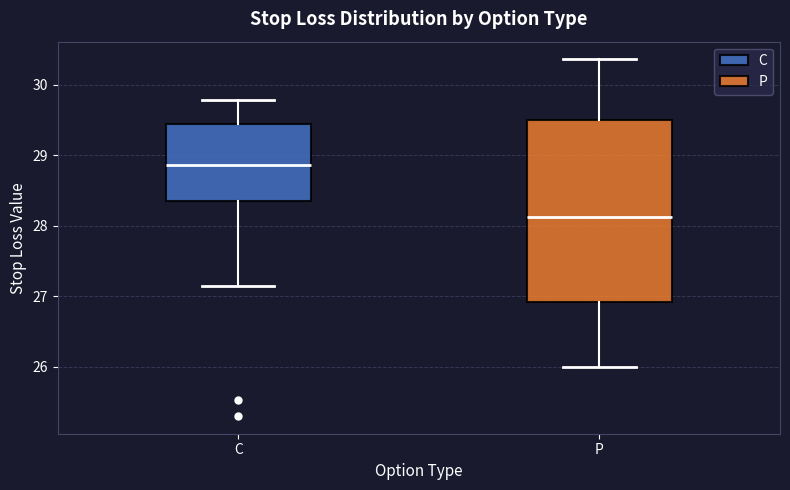

Reading left to right, read every box against the y-axis: the position of its median line, the range the box covers, and the ends of its whiskers. The values are not printed on the chart, so give them approximately, as read against the axis.

C: median 28.9, box 28.3 to 29.4, whiskers 27.1 to 29.8
P: median 28.1, box 26.9 to 29.5, whiskers 26.0 to 30.4